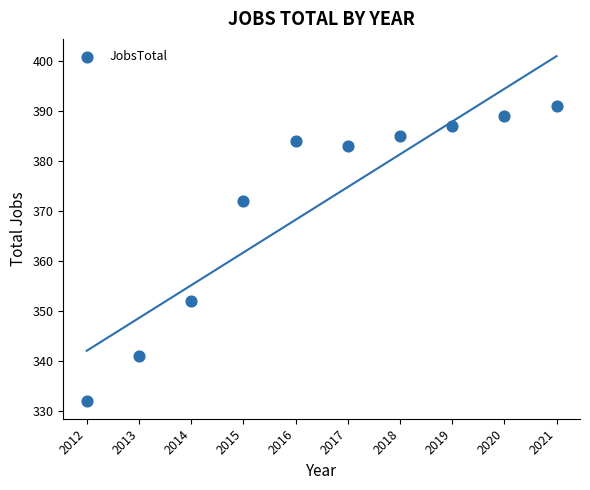

What is the range of Y values (max minus min)?

59